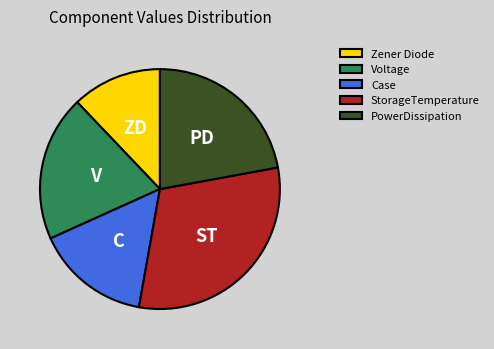

Combined, do StorageTemperature and Case account for over 50%?

No